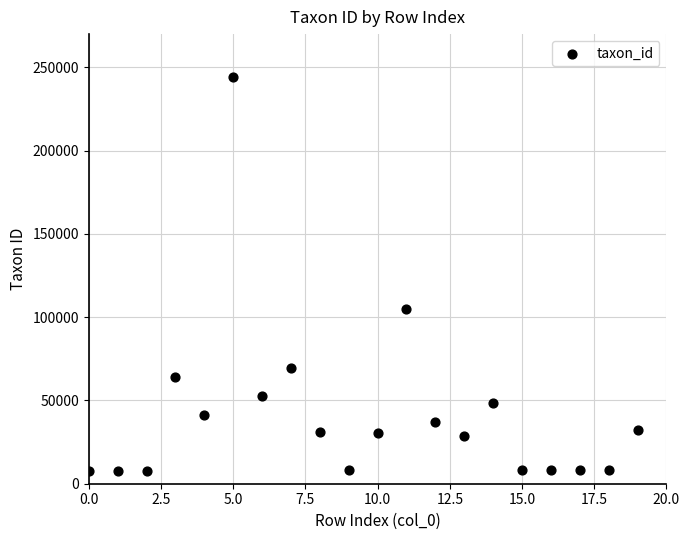

What Y value in the scatter plot is closest to 126093?

105023